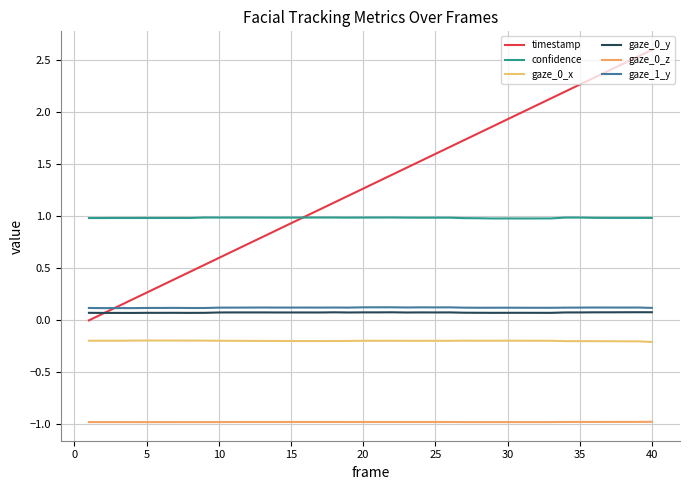

Reading left to right, what are all the values shown in this chart?

timestamp: 0.0	0.1	0.1	0.2	0.3	0.3	0.4	0.5	0.5	0.6	0.7	0.7	0.8	0.9	0.9	1.0	1.1	1.1	1.2	1.3	1.3	1.4	1.5	1.5	1.6	1.7	1.7	1.8	1.9	1.9	2.0	2.1	2.1	2.2	2.3	2.3	2.4	2.5	2.5	2.6
confidence: 1.0	1.0	1.0	1.0	1.0	1.0	1.0	1.0	1.0	1.0	1.0	1.0	1.0	1.0	1.0	1.0	1.0	1.0	1.0	1.0	1.0	1.0	1.0	1.0	1.0	1.0	1.0	1.0	1.0	1.0	1.0	1.0	1.0	1.0	1.0	1.0	1.0	1.0	1.0	1.0
gaze_0_x: -0.2	-0.2	-0.2	-0.2	-0.2	-0.2	-0.2	-0.2	-0.2	-0.2	-0.2	-0.2	-0.2	-0.2	-0.2	-0.2	-0.2	-0.2	-0.2	-0.2	-0.2	-0.2	-0.2	-0.2	-0.2	-0.2	-0.2	-0.2	-0.2	-0.2	-0.2	-0.2	-0.2	-0.2	-0.2	-0.2	-0.2	-0.2	-0.2	-0.2
gaze_0_y: 0.1	0.1	0.1	0.1	0.1	0.1	0.1	0.1	0.1	0.1	0.1	0.1	0.1	0.1	0.1	0.1	0.1	0.1	0.1	0.1	0.1	0.1	0.1	0.1	0.1	0.1	0.1	0.1	0.1	0.1	0.1	0.1	0.1	0.1	0.1	0.1	0.1	0.1	0.1	0.1
gaze_0_z: -1.0	-1.0	-1.0	-1.0	-1.0	-1.0	-1.0	-1.0	-1.0	-1.0	-1.0	-1.0	-1.0	-1.0	-1.0	-1.0	-1.0	-1.0	-1.0	-1.0	-1.0	-1.0	-1.0	-1.0	-1.0	-1.0	-1.0	-1.0	-1.0	-1.0	-1.0	-1.0	-1.0	-1.0	-1.0	-1.0	-1.0	-1.0	-1.0	-1.0
gaze_1_y: 0.1	0.1	0.1	0.1	0.1	0.1	0.1	0.1	0.1	0.1	0.1	0.1	0.1	0.1	0.1	0.1	0.1	0.1	0.1	0.1	0.1	0.1	0.1	0.1	0.1	0.1	0.1	0.1	0.1	0.1	0.1	0.1	0.1	0.1	0.1	0.1	0.1	0.1	0.1	0.1